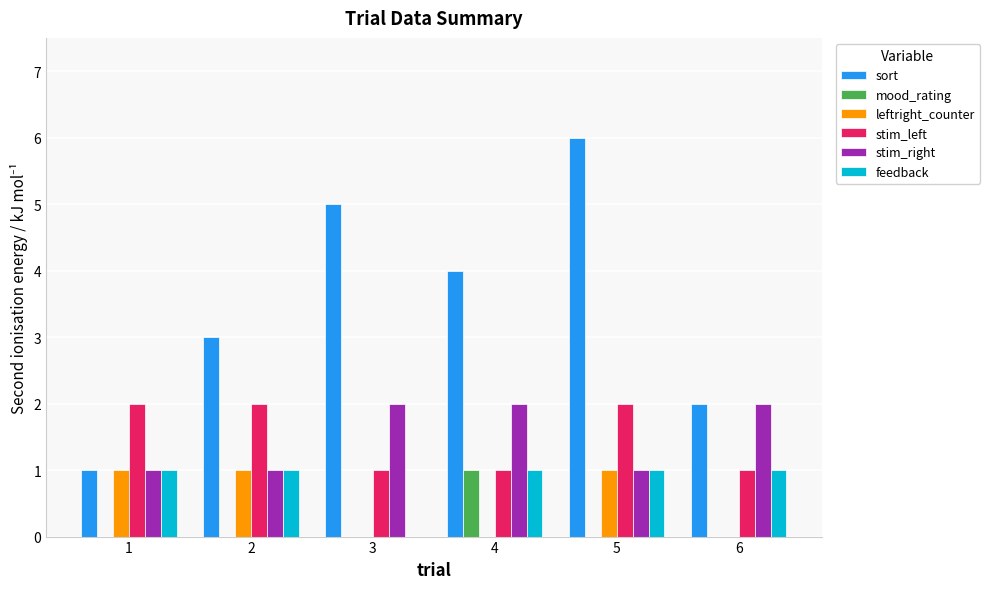

Reading left to right, list all the values displayed in this chart.

sort: 1	3	5	4	6	2
mood_rating: 0	0	0	1	0	0
leftright_counter: 1	1	0	0	1	0
stim_left: 2	2	1	1	2	1
stim_right: 1	1	2	2	1	2
feedback: 1	1	0	1	1	1